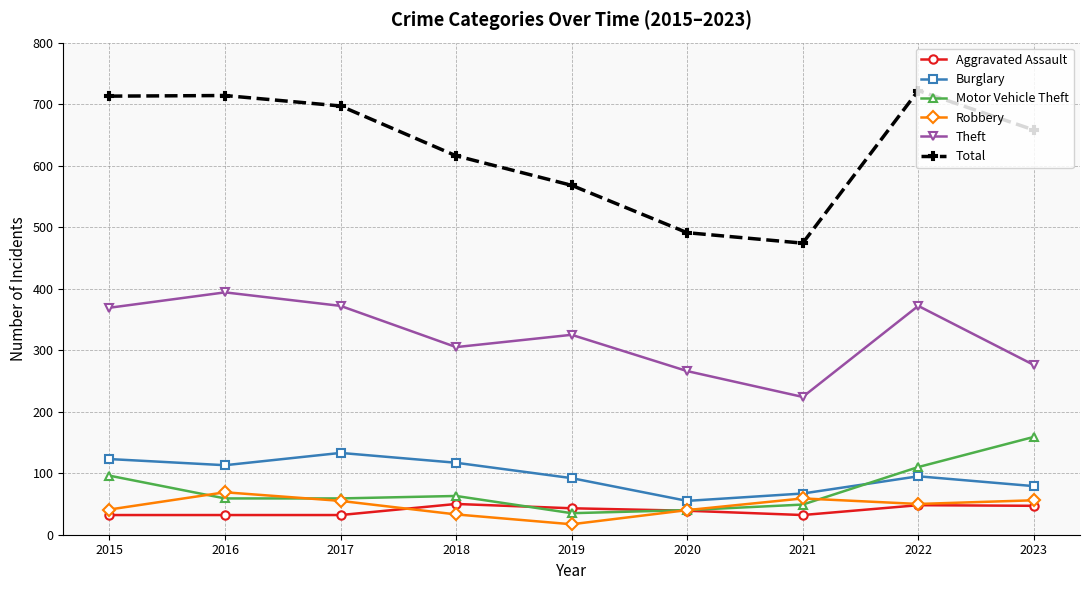

What are all the series names shown in the legend?

Aggravated Assault, Burglary, Motor Vehicle Theft, Robbery, Theft, Total